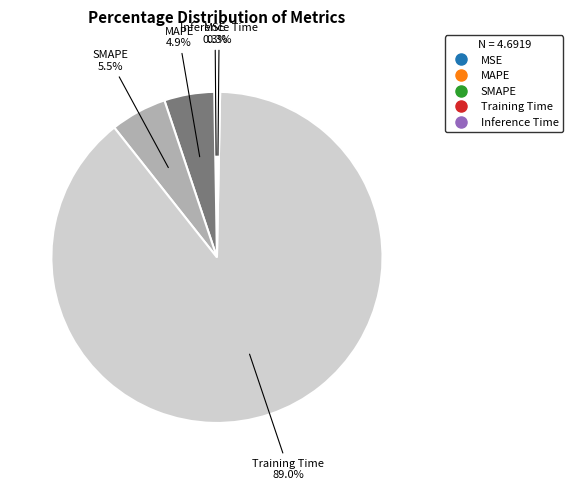

Is it true that SMAPE is 1% of the pie?

False